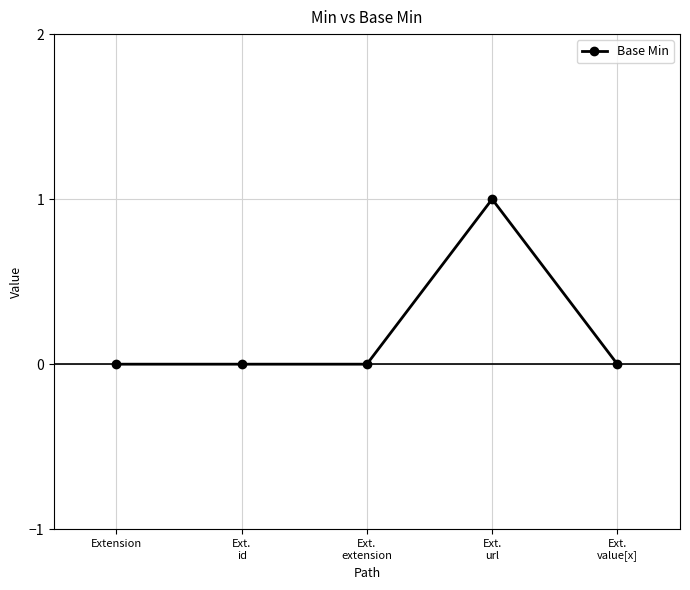

What is the label of the 4th point from the left?

Ext.
url